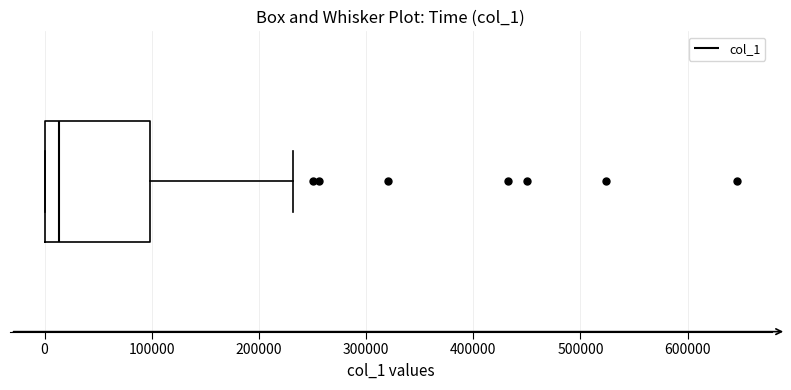

Read this box plot against the x-axis: the position of the median line, the range covered by the box, and the ends of both whiskers. The values are not printed on the chart, so give them approximately, as read against the axis.

median 10000, box 0 to 100000, whiskers 0 to 230000